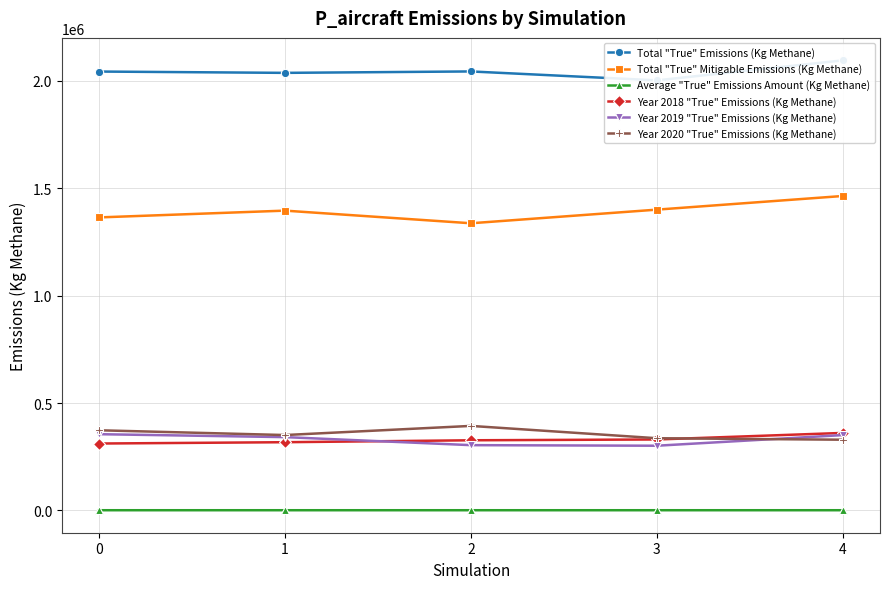

How many interior local peaks does the Total "True" Mitigable Emissions (Kg Methane) series have?

1